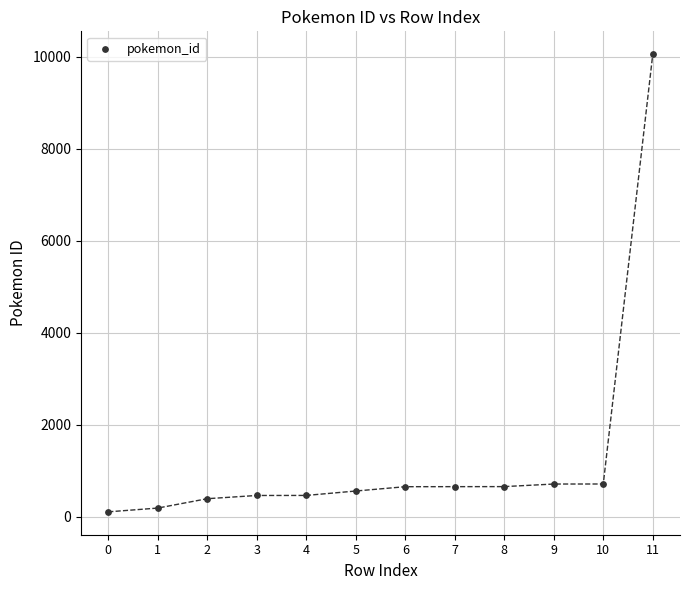

What is the range of Y values (max minus min)?

9957